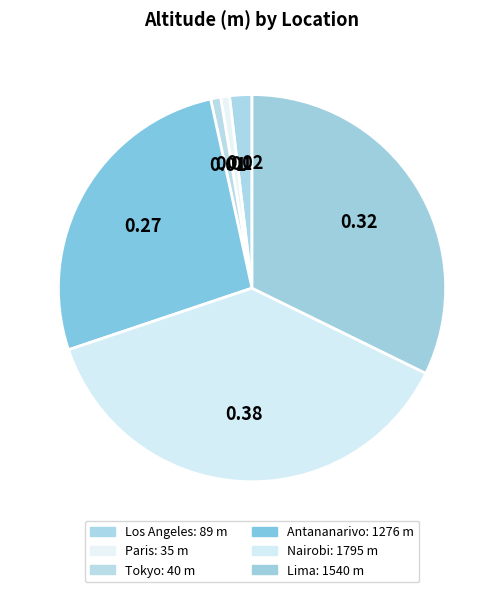

Does any single category account for the majority?

No